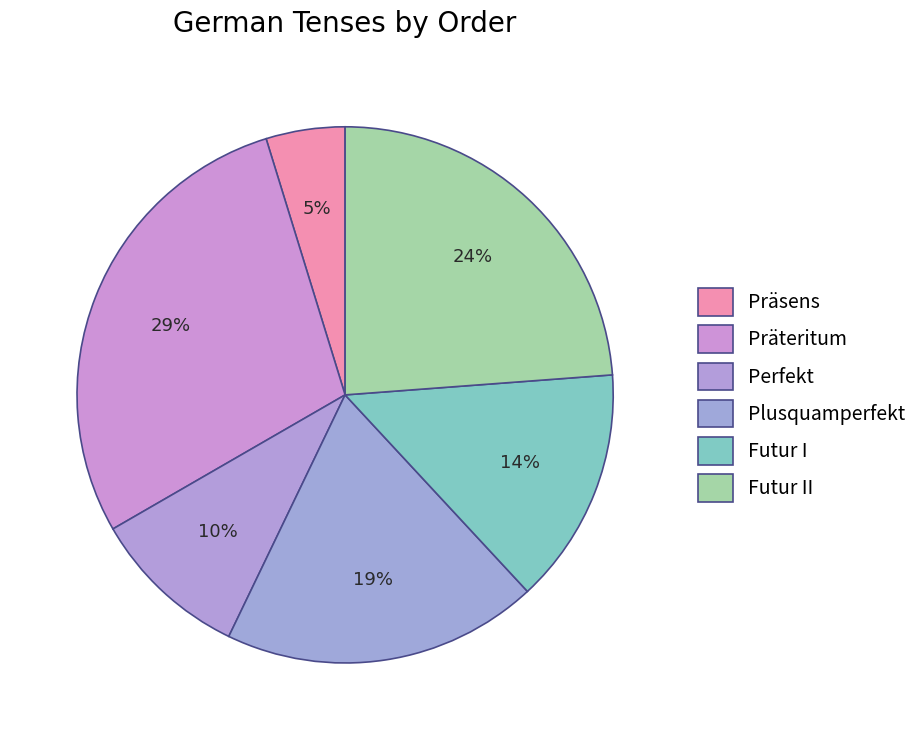

To the nearest percent, what is the average slice percentage?

17%